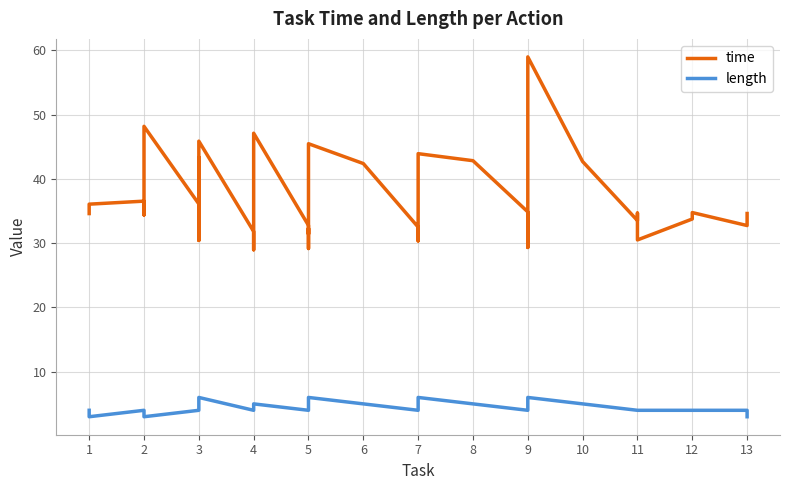

True or false: time has more than 1 interior local peaks.

True